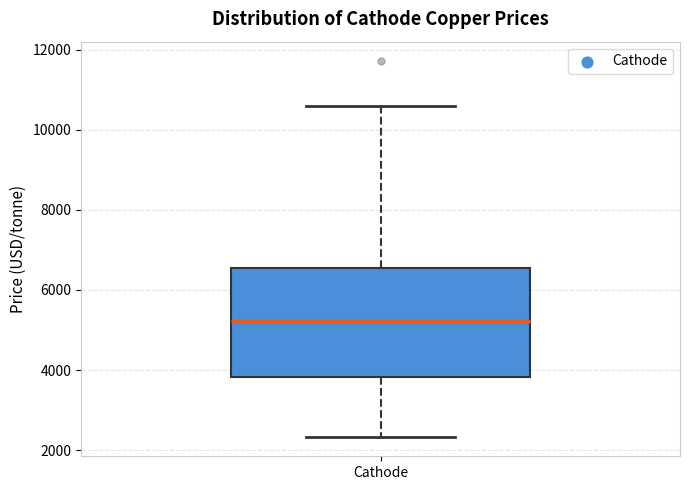

Transcribe this box plot: give where the median line is, the range the box spans, and where the two whiskers end, as read against the y-axis. The values are not printed on the chart, so give them approximately, as read against the axis.

median 5200, box 3800 to 6600, whiskers 2400 to 10600